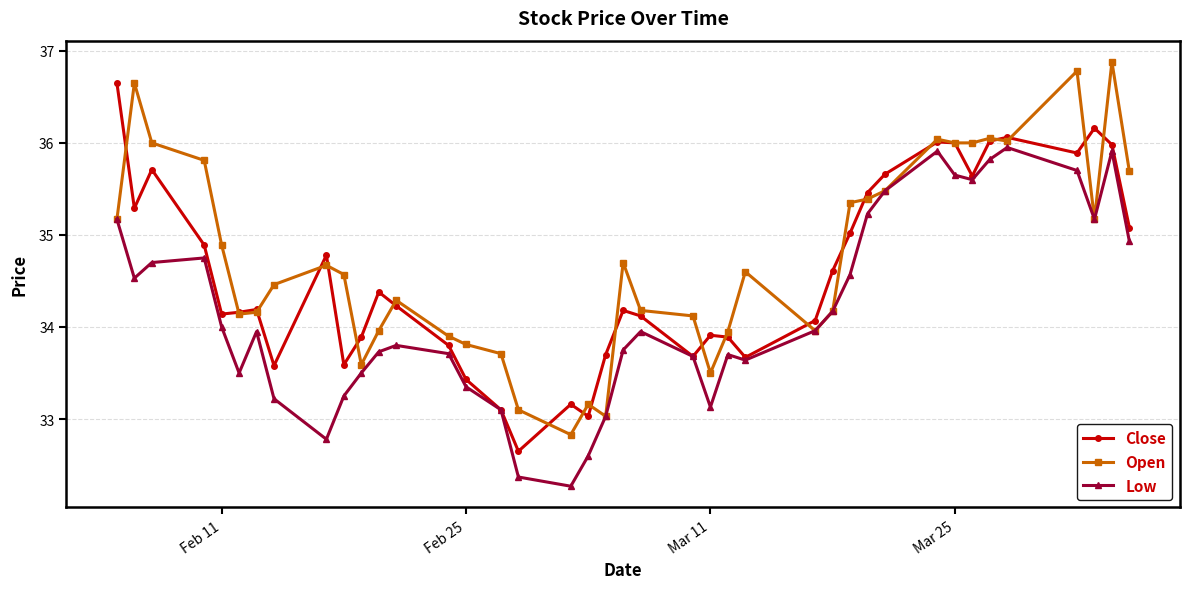

What is the value of the Low point at the 12th from the left?

33.7